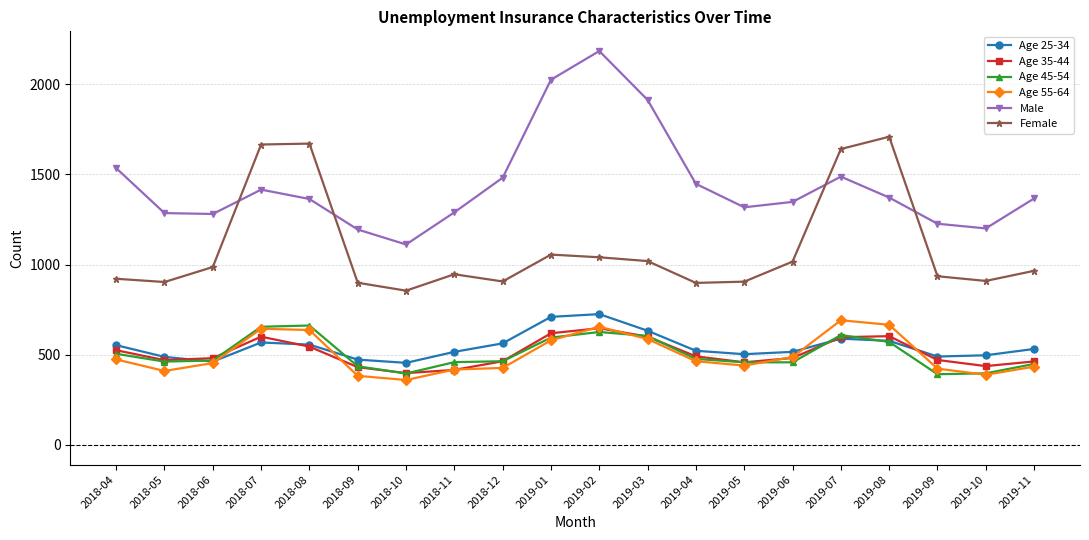

In Age 25-34, how many points are higher than both neighbors (excluding endpoints)?

3